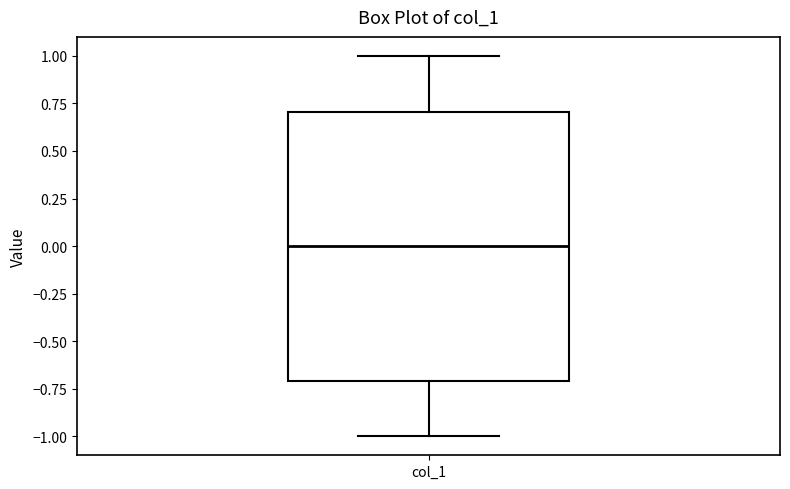

Read this box plot against the y-axis: the position of the median line, the range covered by the box, and the ends of both whiskers. The values are not printed on the chart, so give them approximately, as read against the axis.

median 0.0, box -0.7 to 0.7, whiskers -1.0 to 1.0